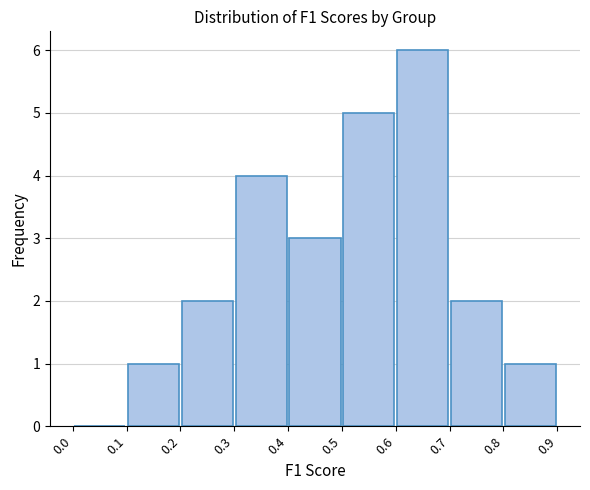

Over which range of the x-axis is the bar tallest?

0.6 to 0.7